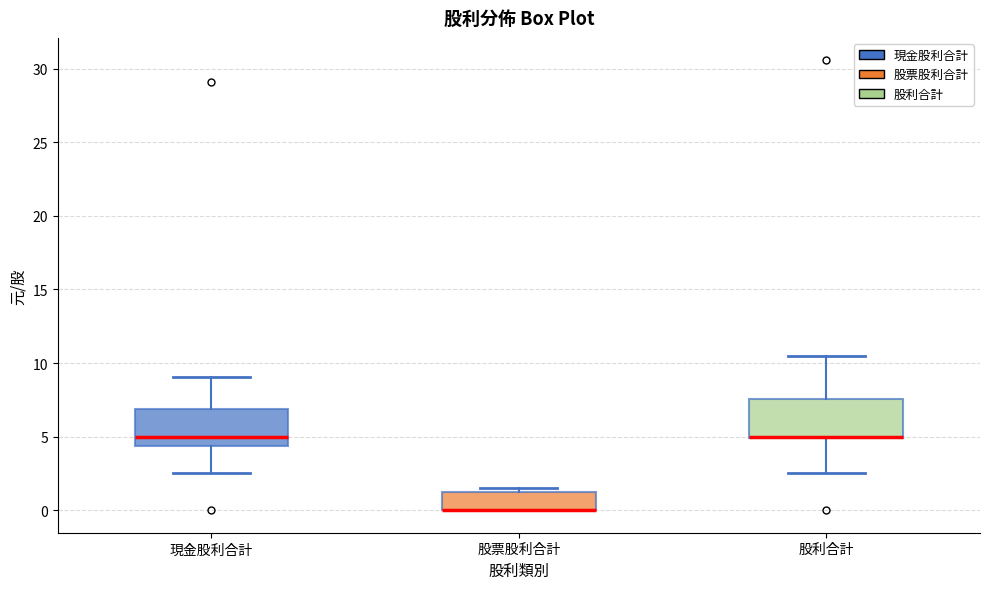

Reading left to right, transcribe this box plot: for each box, give where its median line is, the range the box spans, and where its two whiskers end, as read against the y-axis. The values are not printed on the chart, so give them approximately, as read against the axis.

現金股利合計: median 5.0, box 4.5 to 7.0, whiskers 2.5 to 9.0
股票股利合計: median 0.0 (drawn on the box's lower edge), box 0.0 to 1.0, whiskers 0.0 to 1.5
股利合計: median 5.0 (drawn on the box's lower edge), box 5.0 to 7.5, whiskers 2.5 to 10.5